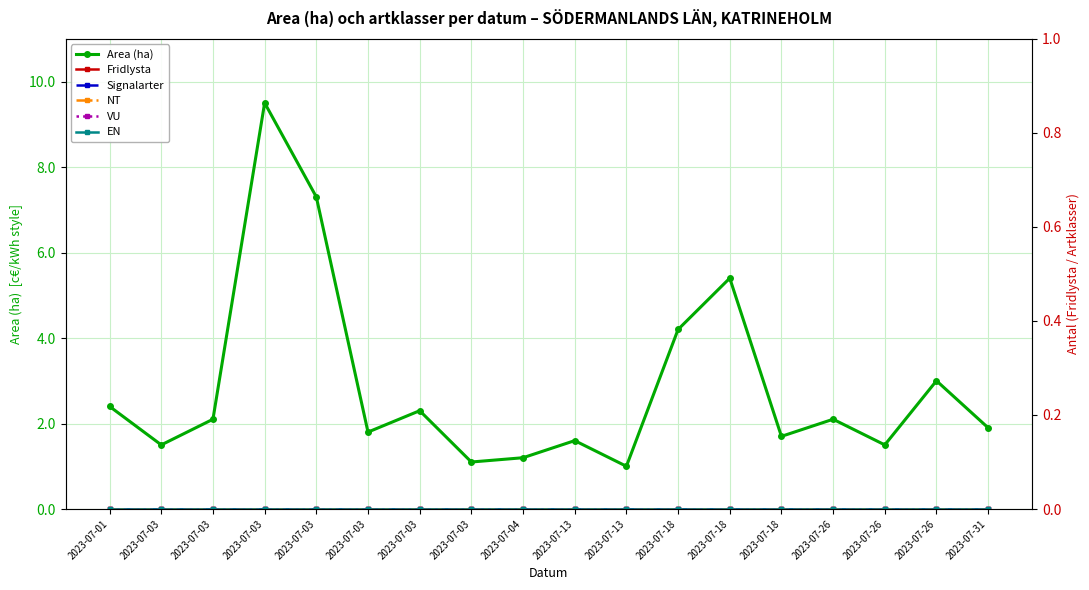

Reading left to right, list all the values displayed in this chart.

Area (ha): 2023-07-01=2.4	2023-07-03=1.5	2023-07-03=2.1	2023-07-03=9.5	2023-07-03=7.3	2023-07-03=1.8	2023-07-03=2.3	2023-07-03=1.1	2023-07-04=1.2	2023-07-13=1.6	2023-07-13=1.0	2023-07-18=4.2	2023-07-18=5.4	2023-07-18=1.7	2023-07-26=2.1	2023-07-26=1.5	2023-07-26=3.0	2023-07-31=1.9
Fridlysta: 2023-07-01=0.0	2023-07-03=0.0	2023-07-03=0.0	2023-07-03=0.0	2023-07-03=0.0	2023-07-03=0.0	2023-07-03=0.0	2023-07-03=0.0	2023-07-04=0.0	2023-07-13=0.0	2023-07-13=0.0	2023-07-18=0.0	2023-07-18=0.0	2023-07-18=0.0	2023-07-26=0.0	2023-07-26=0.0	2023-07-26=0.0	2023-07-31=0.0
Signalarter: 2023-07-01=0.0	2023-07-03=0.0	2023-07-03=0.0	2023-07-03=0.0	2023-07-03=0.0	2023-07-03=0.0	2023-07-03=0.0	2023-07-03=0.0	2023-07-04=0.0	2023-07-13=0.0	2023-07-13=0.0	2023-07-18=0.0	2023-07-18=0.0	2023-07-18=0.0	2023-07-26=0.0	2023-07-26=0.0	2023-07-26=0.0	2023-07-31=0.0
NT: 2023-07-01=0.0	2023-07-03=0.0	2023-07-03=0.0	2023-07-03=0.0	2023-07-03=0.0	2023-07-03=0.0	2023-07-03=0.0	2023-07-03=0.0	2023-07-04=0.0	2023-07-13=0.0	2023-07-13=0.0	2023-07-18=0.0	2023-07-18=0.0	2023-07-18=0.0	2023-07-26=0.0	2023-07-26=0.0	2023-07-26=0.0	2023-07-31=0.0
VU: 2023-07-01=0.0	2023-07-03=0.0	2023-07-03=0.0	2023-07-03=0.0	2023-07-03=0.0	2023-07-03=0.0	2023-07-03=0.0	2023-07-03=0.0	2023-07-04=0.0	2023-07-13=0.0	2023-07-13=0.0	2023-07-18=0.0	2023-07-18=0.0	2023-07-18=0.0	2023-07-26=0.0	2023-07-26=0.0	2023-07-26=0.0	2023-07-31=0.0
EN: 2023-07-01=0.0	2023-07-03=0.0	2023-07-03=0.0	2023-07-03=0.0	2023-07-03=0.0	2023-07-03=0.0	2023-07-03=0.0	2023-07-03=0.0	2023-07-04=0.0	2023-07-13=0.0	2023-07-13=0.0	2023-07-18=0.0	2023-07-18=0.0	2023-07-18=0.0	2023-07-26=0.0	2023-07-26=0.0	2023-07-26=0.0	2023-07-31=0.0